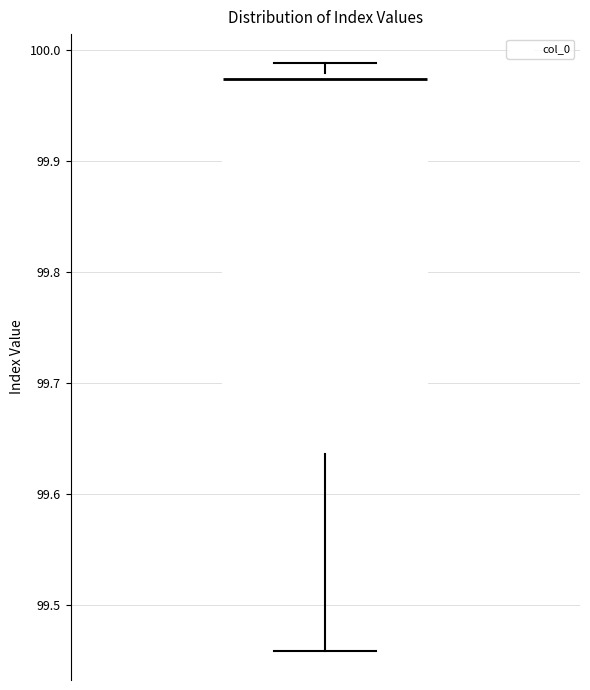

Transcribe this box plot: give where the median line is, the range the box spans, and where the two whiskers end, as read against the y-axis. The values are not printed on the chart, so give them approximately, as read against the axis.

median 99.97, box 99.64 to 99.98, whiskers 99.46 to 99.99